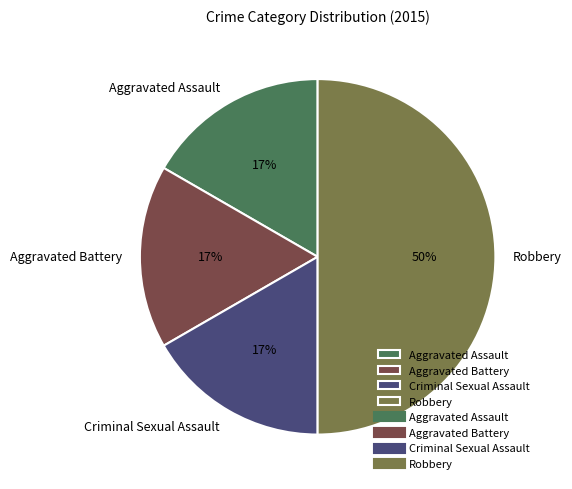

How many segments does this pie chart have?

4